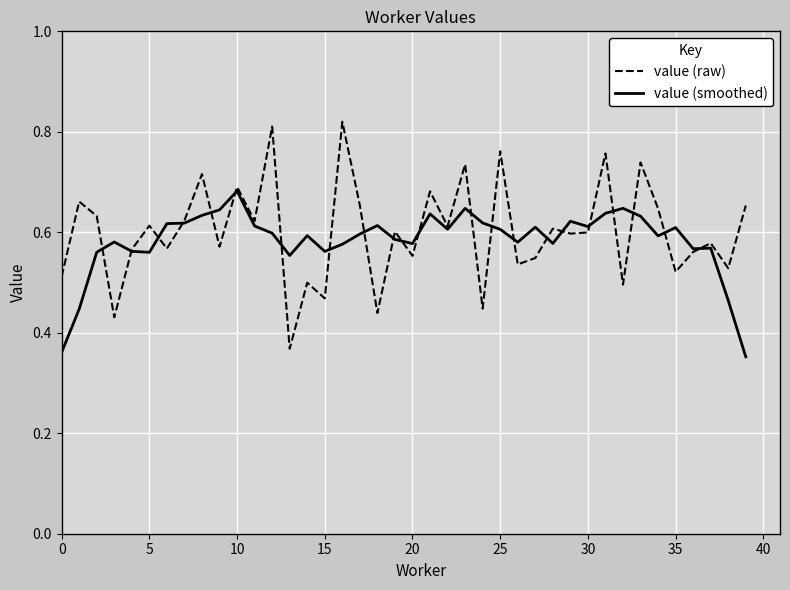

Which series has the widest spread of values?

value (raw)